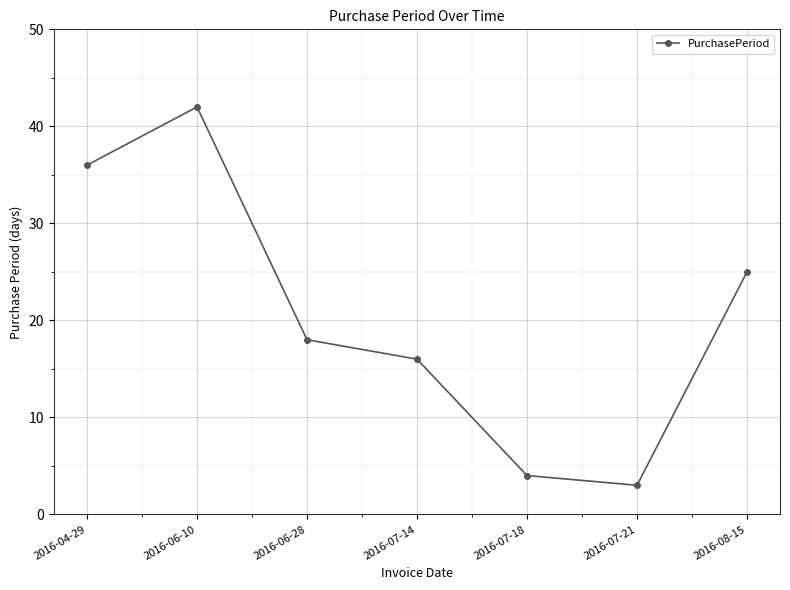

Read the value at 2016-04-29.

36